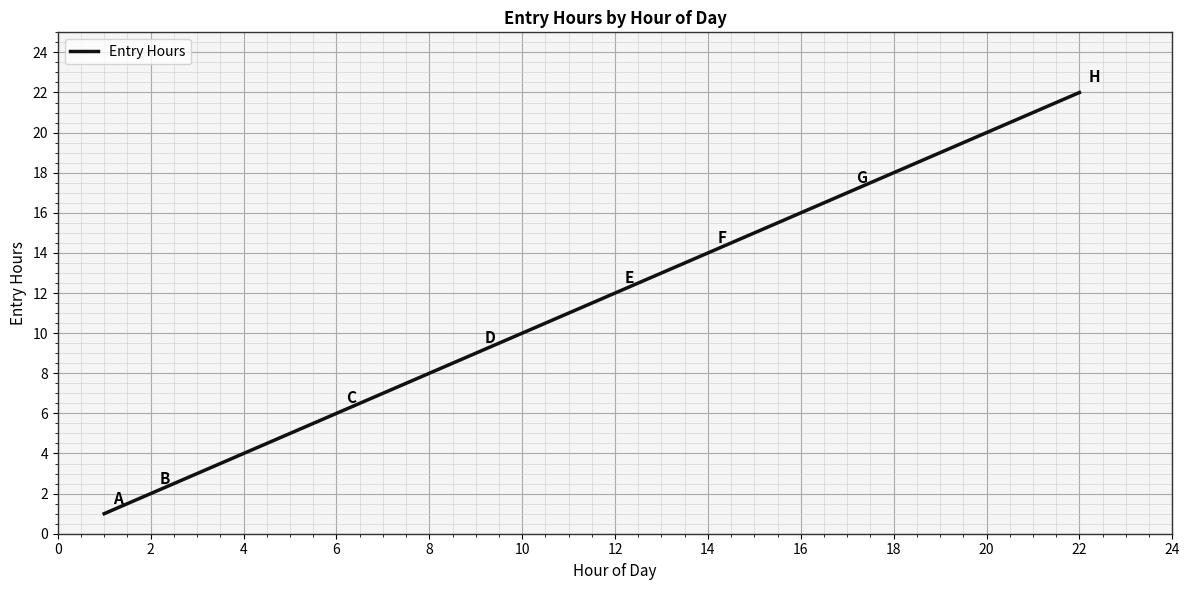

What is the maximum value shown in the chart?

22